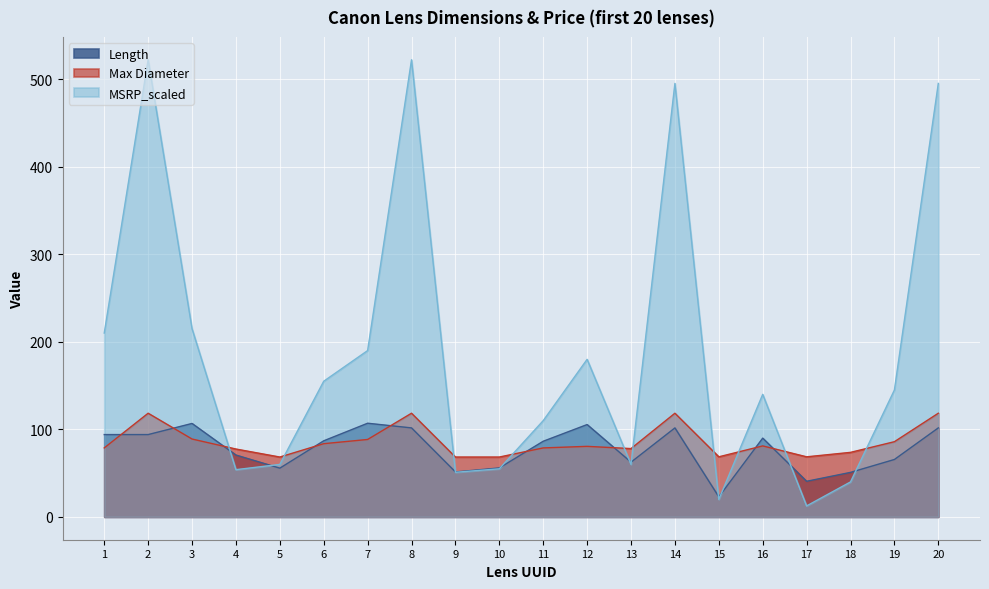

Between 6 and 19, which series saw the biggest shift?

Length